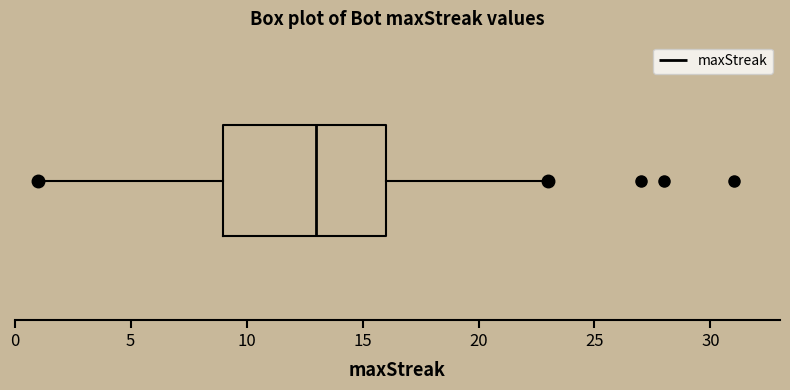

Read this box plot against the x-axis: the position of the median line, the range covered by the box, and the ends of both whiskers. The values are not printed on the chart, so give them approximately, as read against the axis.

median 13, box 9 to 16, whiskers 1 to 23